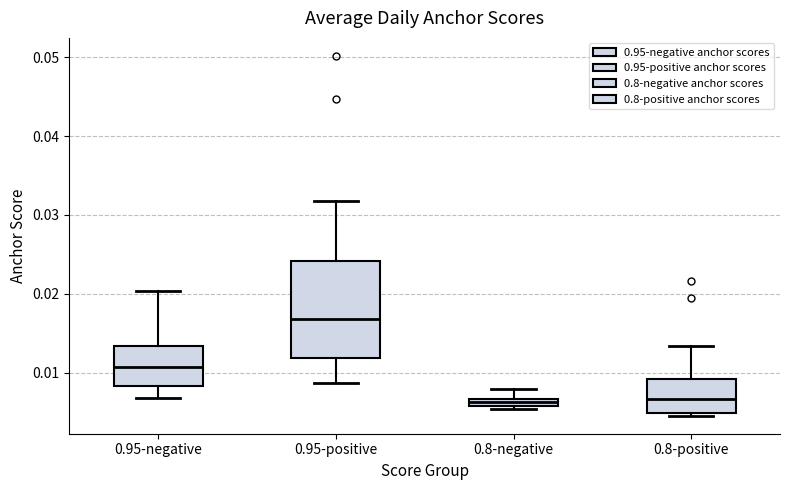

Comparing the boxes themselves (not the whiskers), which one is the tallest?

0.95-positive